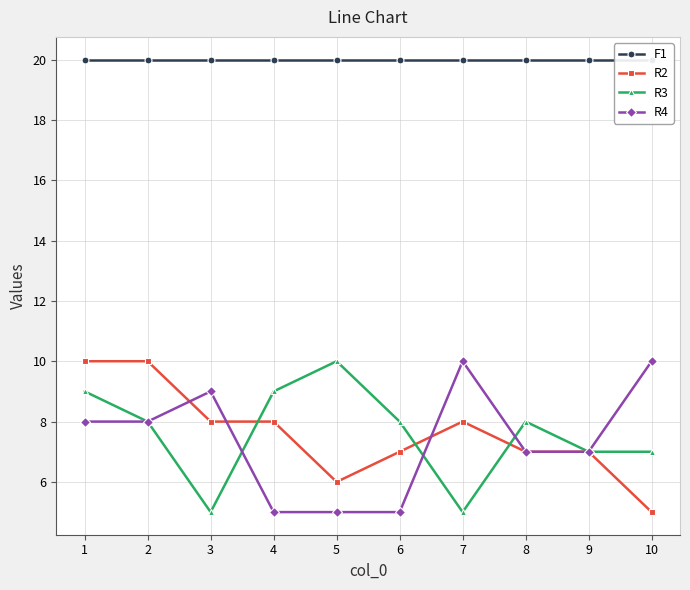

Reading left to right, extract all data points from this chart.

F1: 1=20	2=20	3=20	4=20	5=20	6=20	7=20	8=20	9=20	10=20
R2: 1=10	2=10	3=8	4=8	5=6	6=7	7=8	8=7	9=7	10=5
R3: 1=9	2=8	3=5	4=9	5=10	6=8	7=5	8=8	9=7	10=7
R4: 1=8	2=8	3=9	4=5	5=5	6=5	7=10	8=7	9=7	10=10